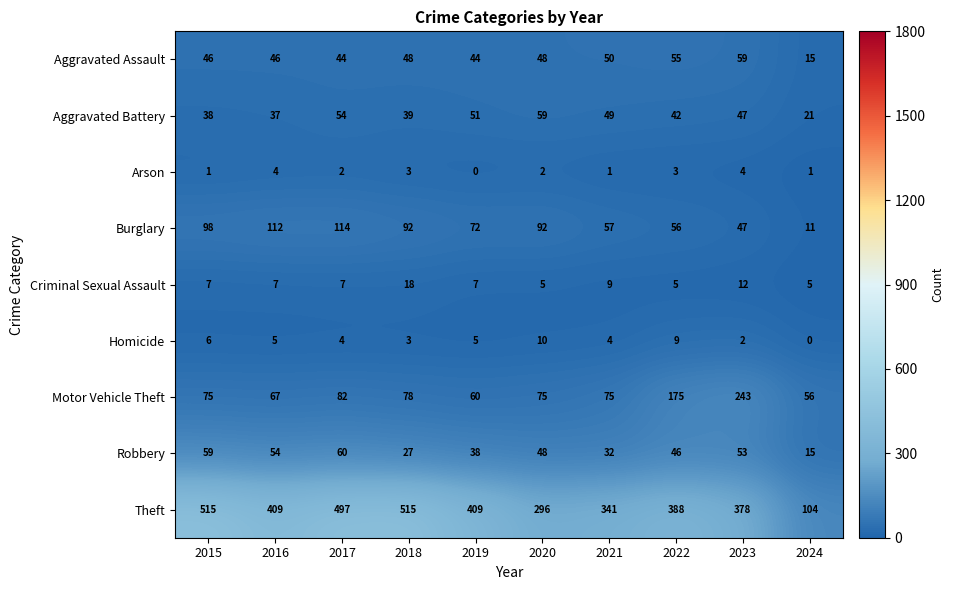

Which series has the largest range (max minus min)?

Theft